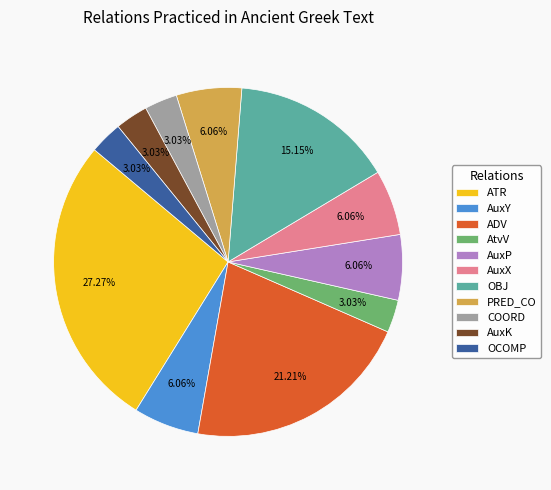

Which slice is the largest?

ATR